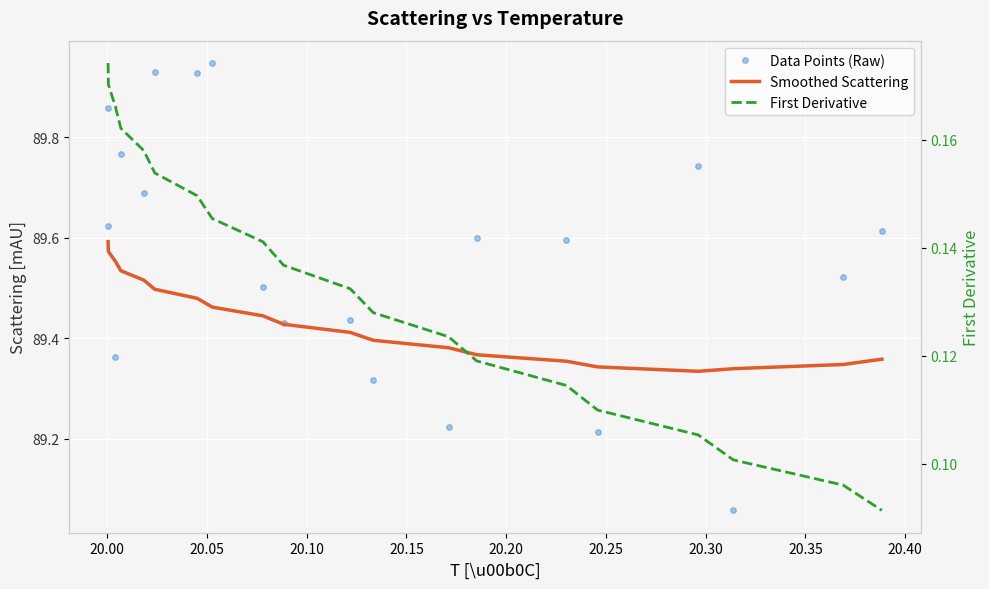

Which series has the largest total across all categories?

Data Points (Raw)